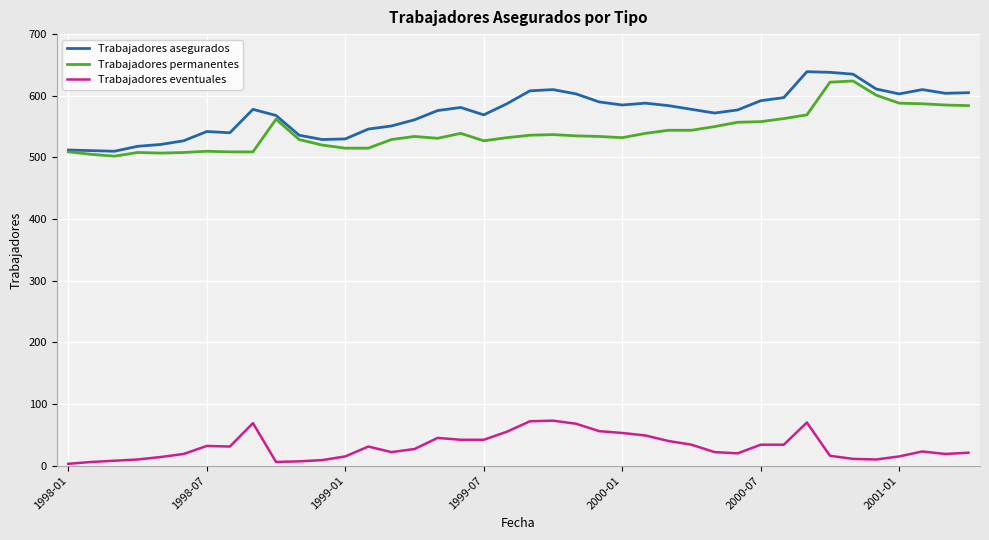

What is the maximum value for Trabajadores eventuales?

73